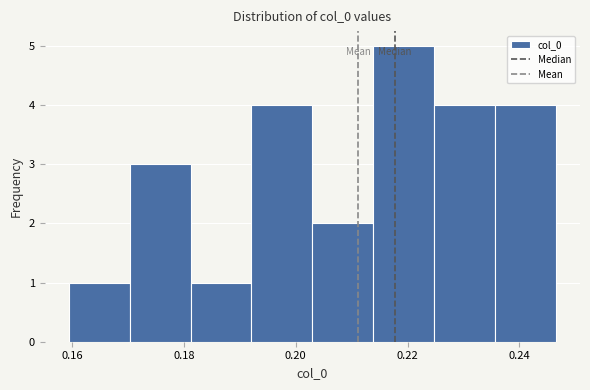

Reading left to right, transcribe this chart: for each bar, give the range it covers on the x-axis and its height. Neither the bar edges nor the heights are printed on the chart, so give them approximately, as read against the axes.

0.160 to 0.170: 1
0.170 to 0.182: 3
0.182 to 0.192: 1
0.192 to 0.202: 4
0.202 to 0.214: 2
0.214 to 0.224: 5
0.224 to 0.236: 4
0.236 to 0.246: 4